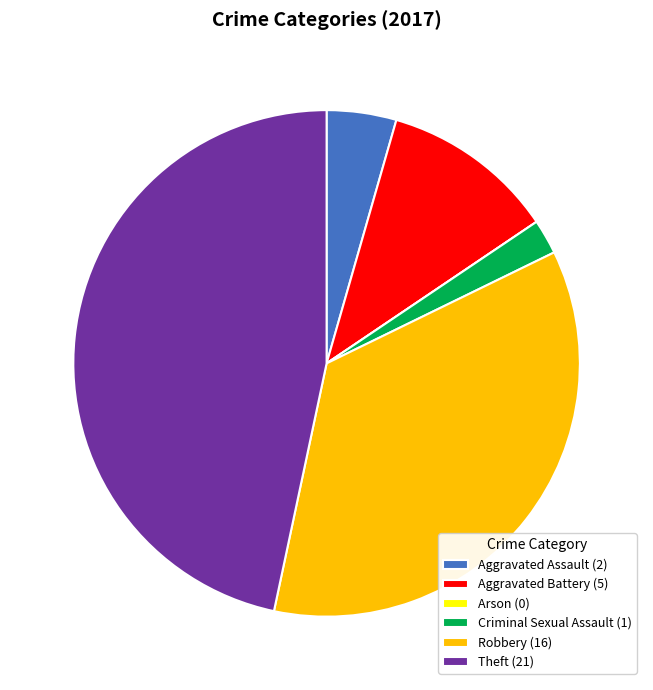

Does any single category account for the majority?

No